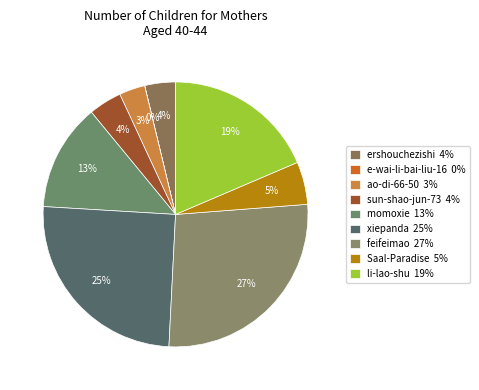

What percentage is the ao-di-66-50 slice, to the nearest percent?

3%